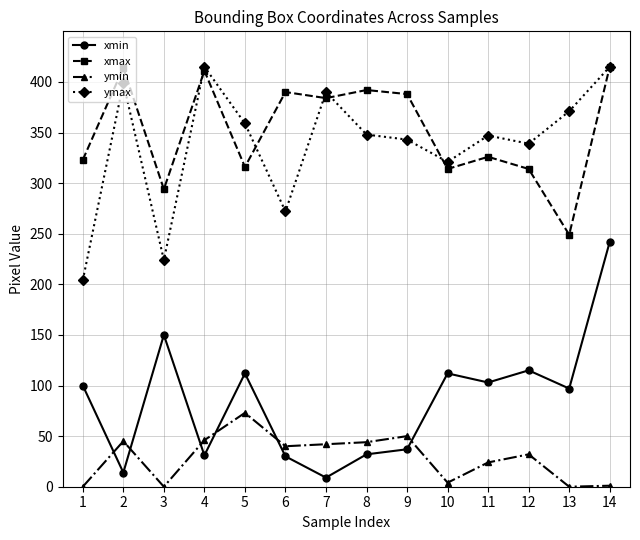

What is the maximum value for xmin?

242